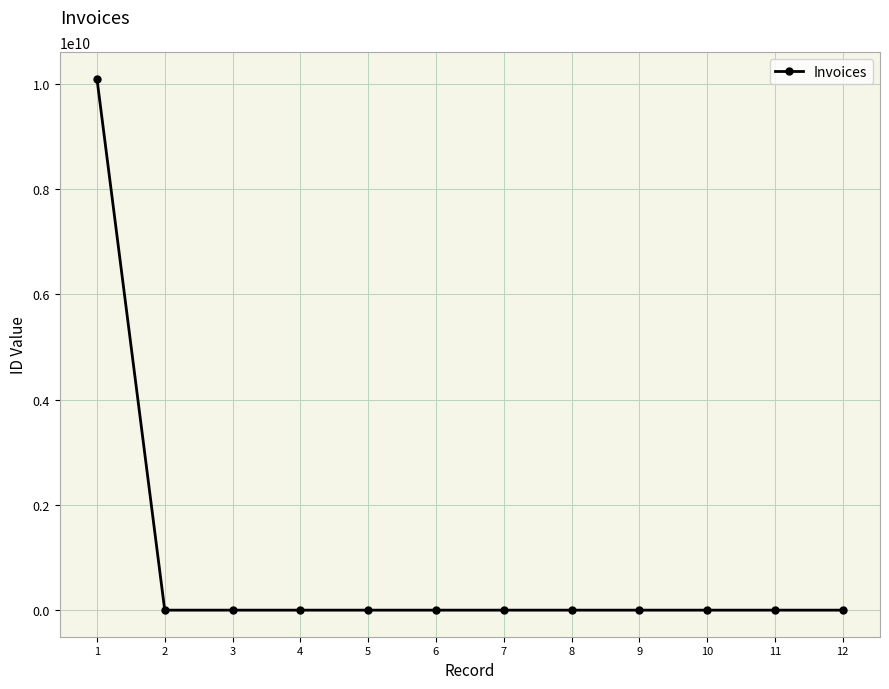

What is the maximum value shown in the chart?

10100010001